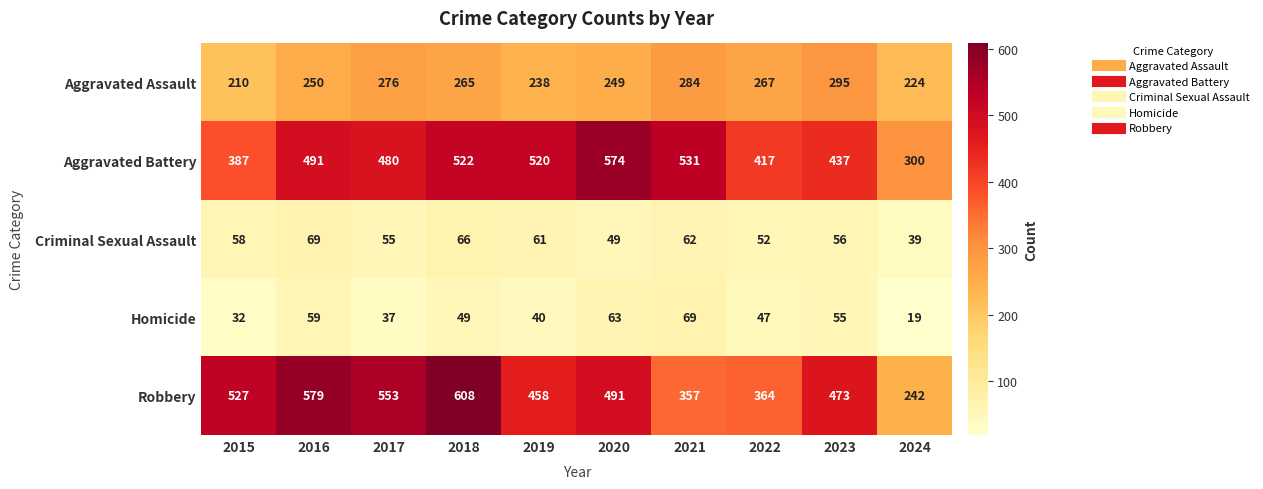

The Aggravated Assault series shows 276 at 2017. True or false?

True